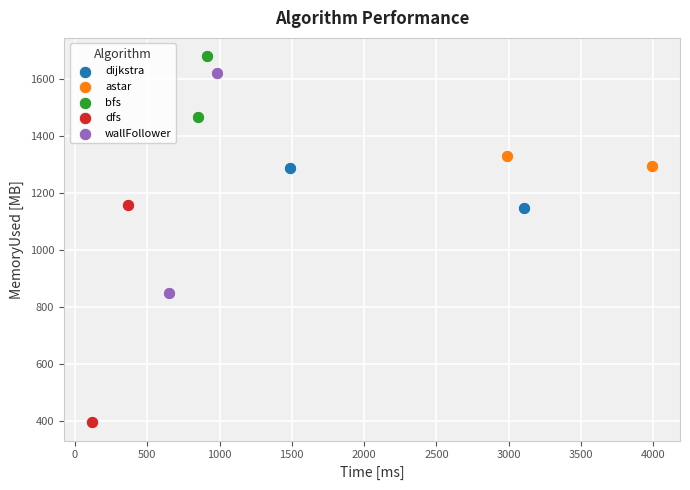

Which series reaches the maximum Y coordinate?

bfs